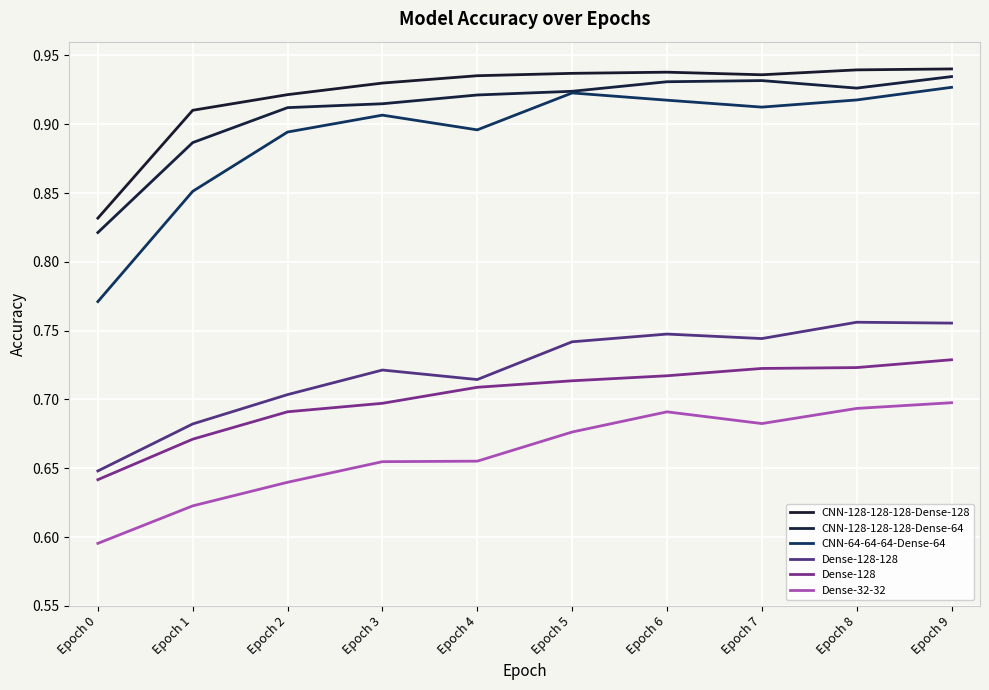

Rank the series at Epoch 1 from lowest to highest value.

Dense-32-32, Dense-128, Dense-128-128, CNN-64-64-64-Dense-64, CNN-128-128-128-Dense-64, CNN-128-128-128-Dense-128